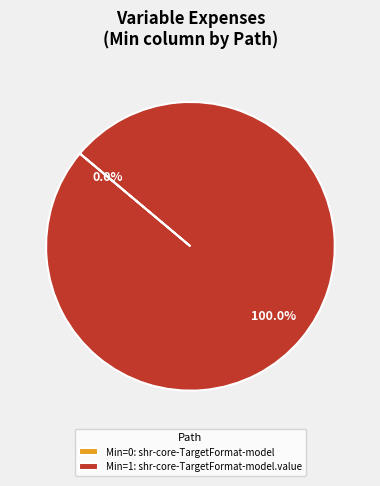

Is shr-core-TargetFormat-model the majority of the pie?

No